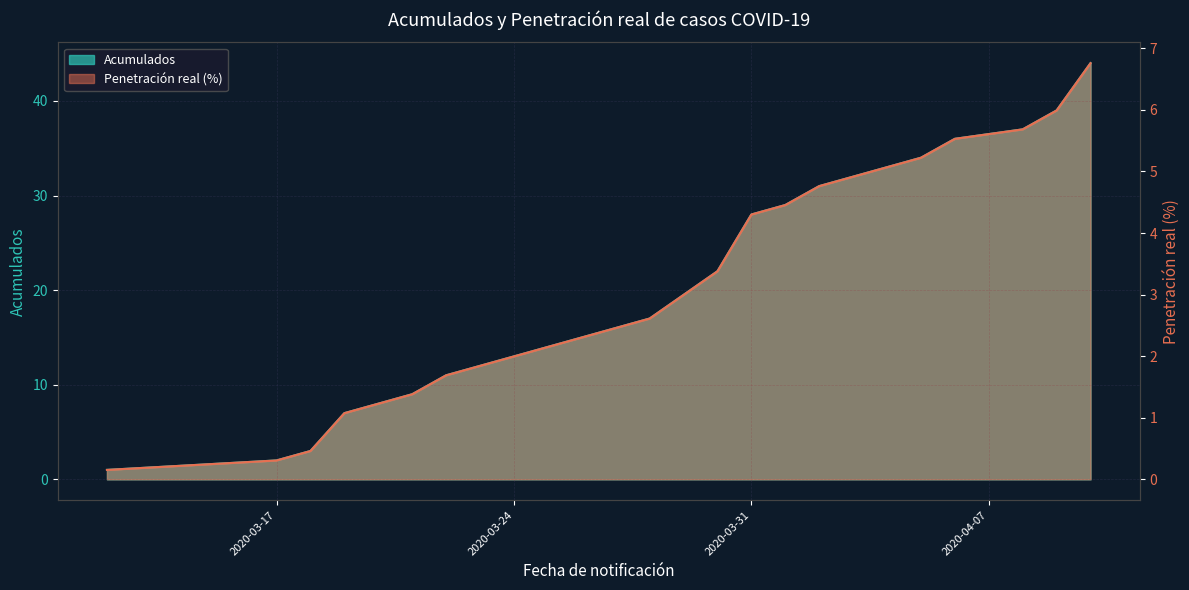

Which has a higher value, 2020-03-31 or 2020-04-04?

2020-04-04